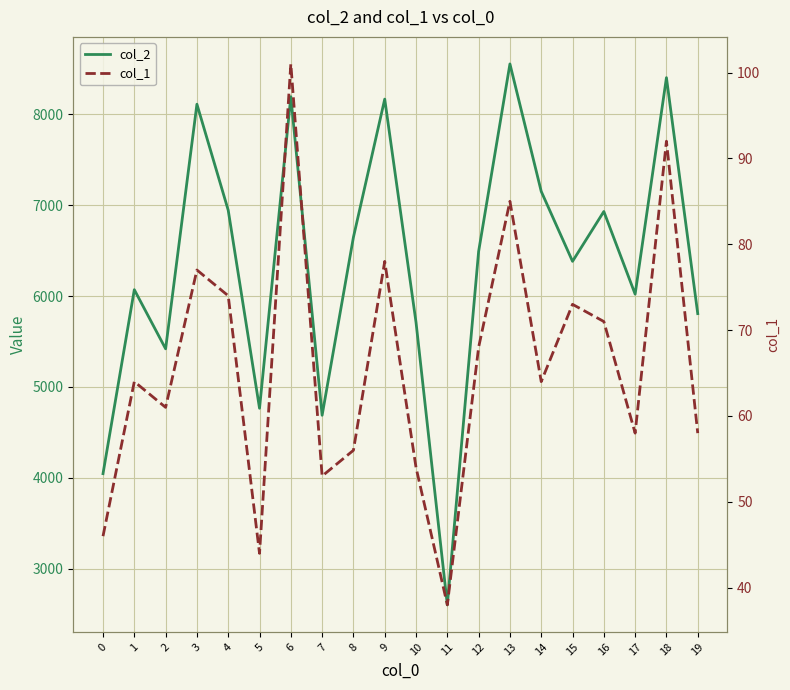

How many interior local peaks does the col_2 series have?

7